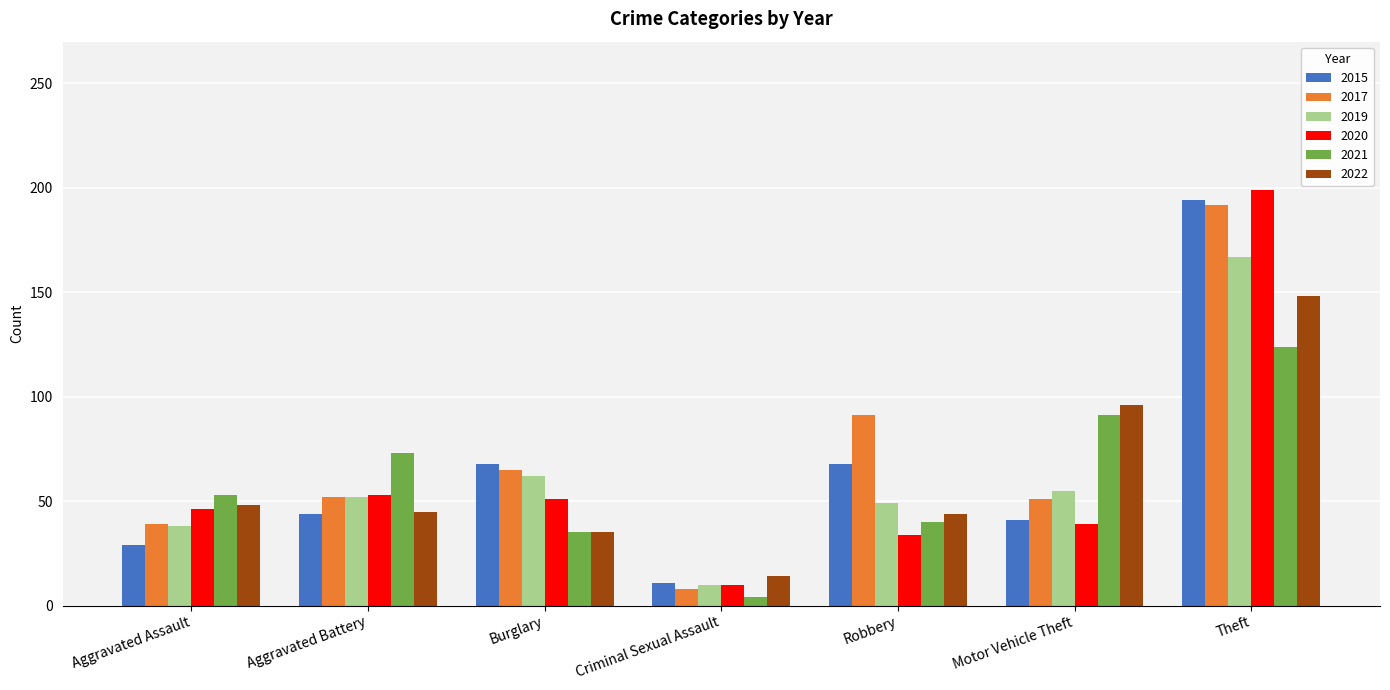

What is the sum of all 2020 values?

432